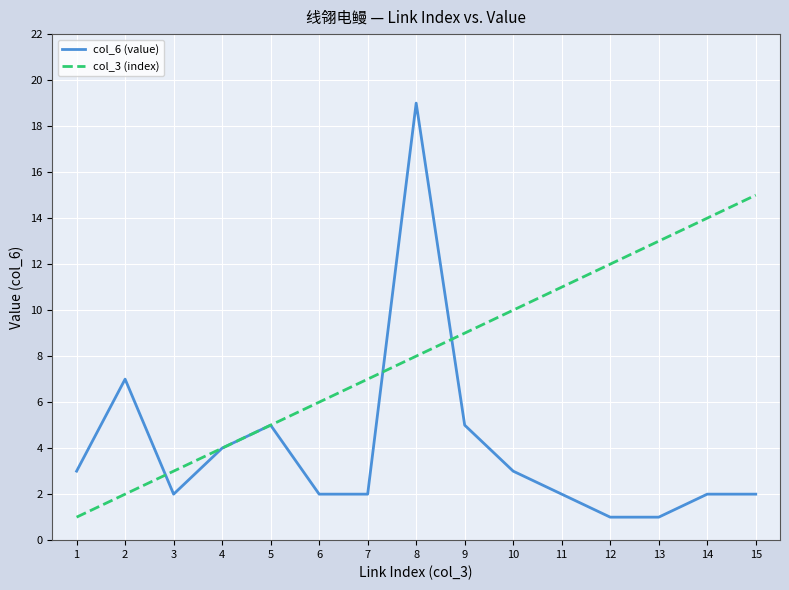

Where is col_3 (index) nearest to the value 8?

8